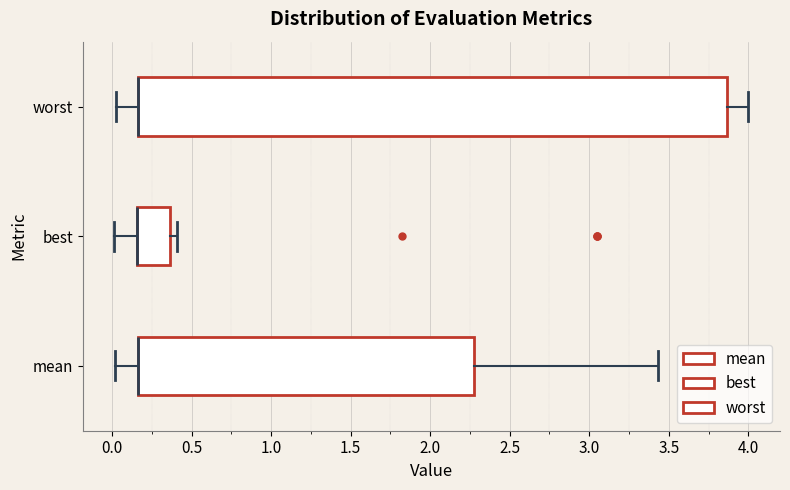

Reading bottom to top, transcribe this box plot: for each box, give where its median line is, the range the box spans, and where its two whiskers end, as read against the x-axis. The values are not printed on the chart, so give them approximately, as read against the axis.

mean: median 0.15 (drawn on the box's left edge), box 0.15 to 2.30, whiskers 0.00 to 3.45
best: median 0.15 (drawn on the box's left edge), box 0.15 to 0.35, whiskers 0.00 to 0.40
worst: median 0.15 (drawn on the box's left edge), box 0.15 to 3.85, whiskers 0.00 to 4.00